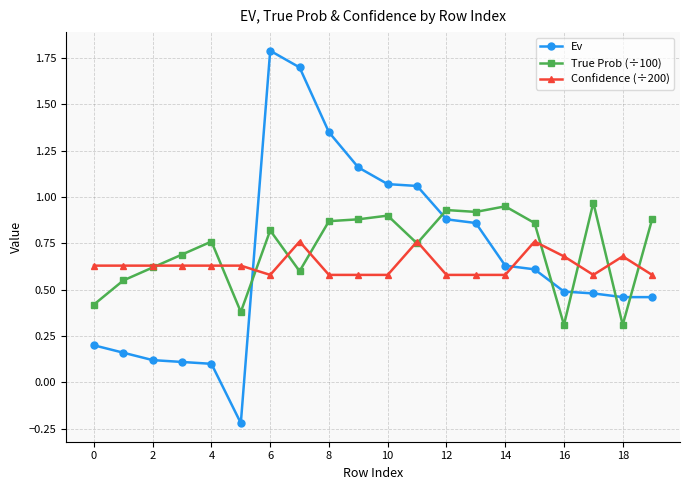

Which series has the widest spread of values?

Ev